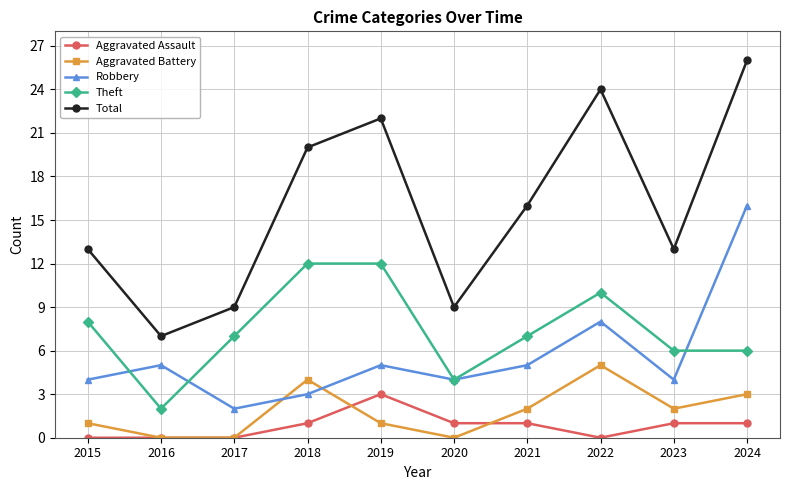

The value of Theft at 2023 is 2. True or false?

False